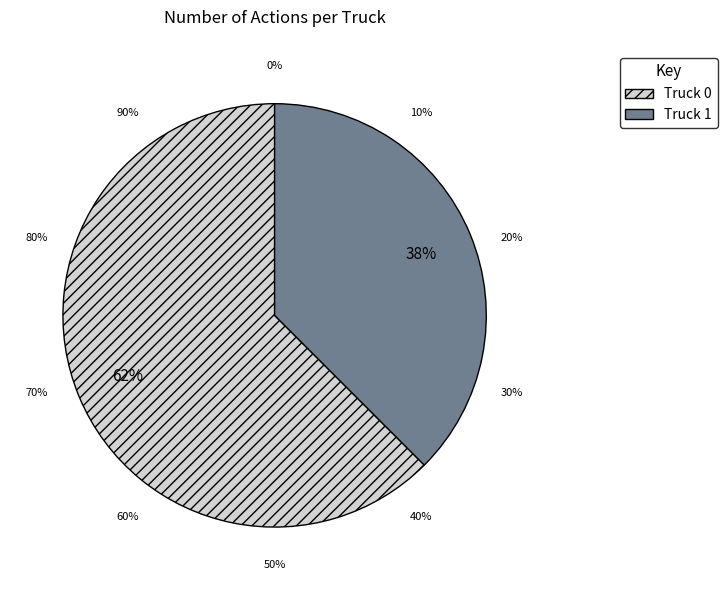

Rank the categories by value from highest to lowest.

Truck 0, Truck 1